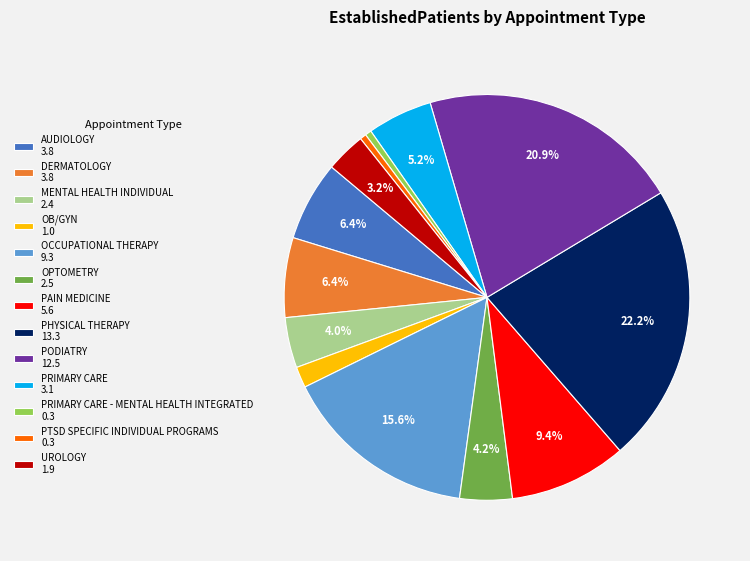

To the nearest percent, what is the average slice percentage?

8%